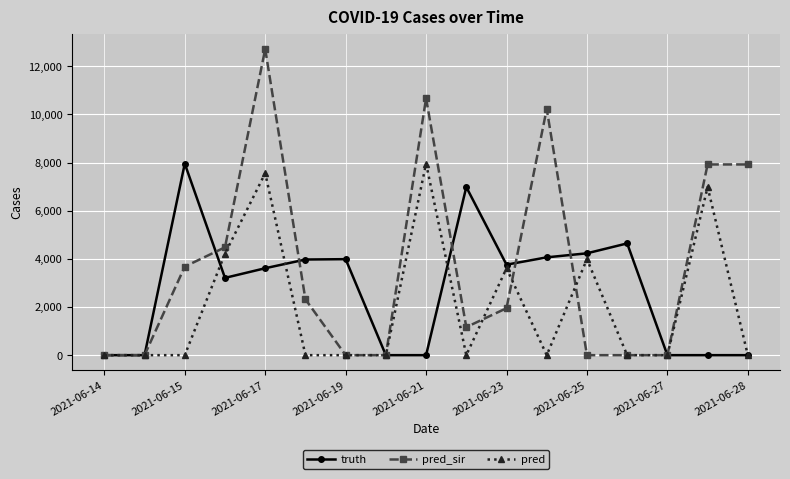

Rank the series by their average value, from highest to lowest.

pred_sir, truth, pred